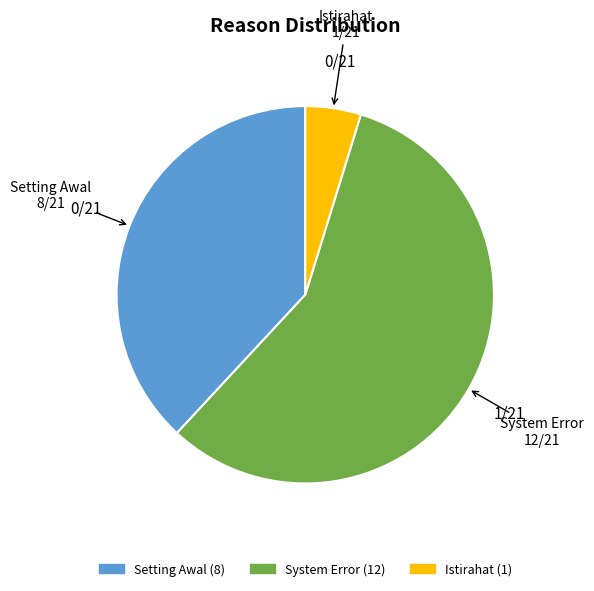

Which slice is the largest?

System Error (12)